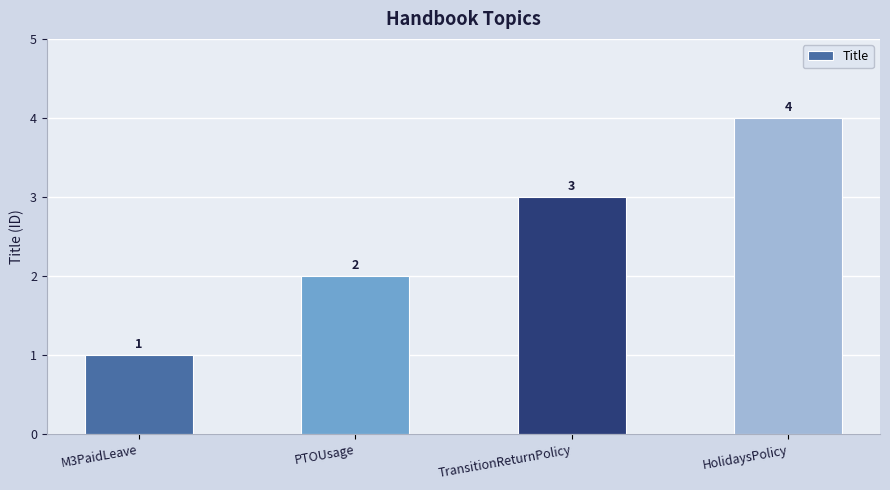

At which category does the chart reach its minimum across all series?

M3PaidLeave